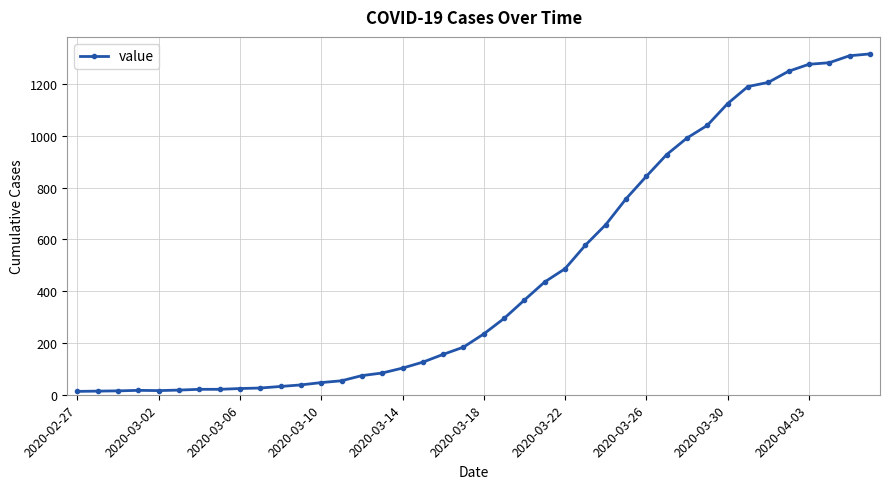

What is the greatest value displayed?

1317